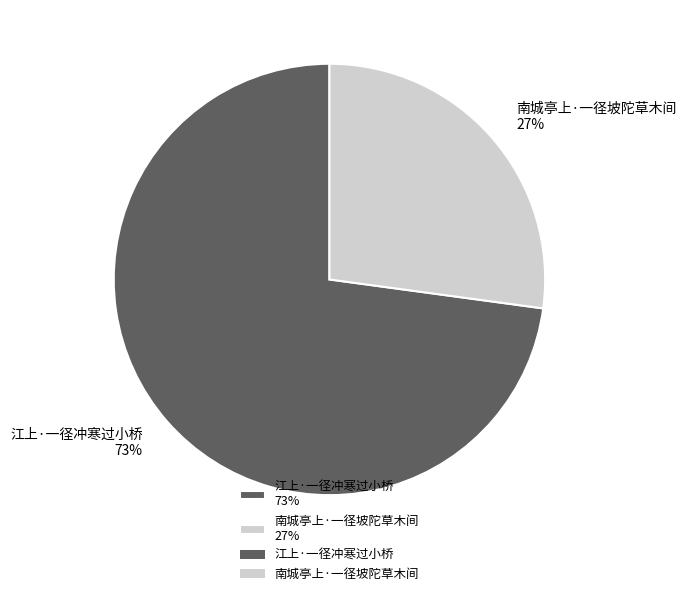

Between 南城亭上·一径坡陀草木间 27% and 江上·一径冲寒过小桥 73%, which is larger?

江上·一径冲寒过小桥 73%